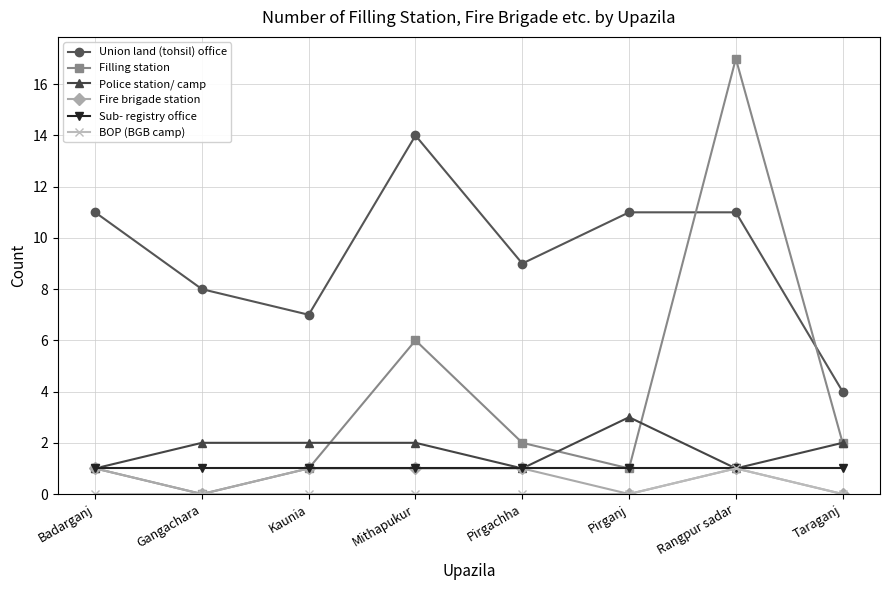

At how many categories does at least one series exceed 1?

8